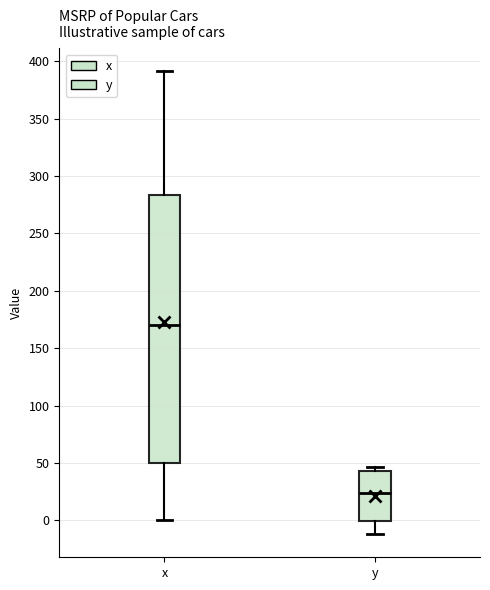

Which box's median line is the highest?

x